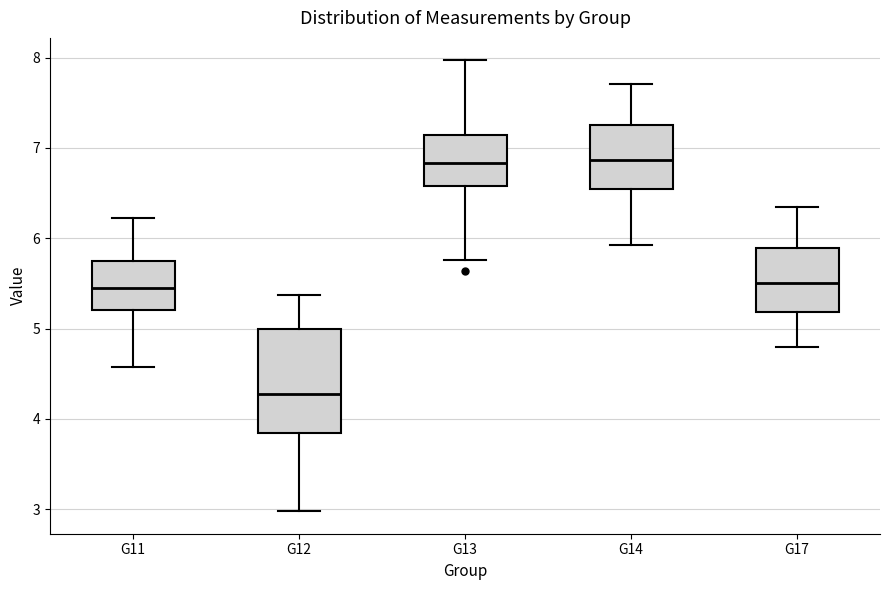

Reading left to right, transcribe this box plot: for each box, give where its median line is, the range the box spans, and where its two whiskers end, as read against the y-axis. The values are not printed on the chart, so give them approximately, as read against the axis.

G11: median 5.5, box 5.2 to 5.8, whiskers 4.6 to 6.2
G12: median 4.3, box 3.8 to 5.0, whiskers 3.0 to 5.4
G13: median 6.8, box 6.6 to 7.1, whiskers 5.8 to 8.0
G14: median 6.9, box 6.5 to 7.3, whiskers 5.9 to 7.7
G17: median 5.5, box 5.2 to 5.9, whiskers 4.8 to 6.3